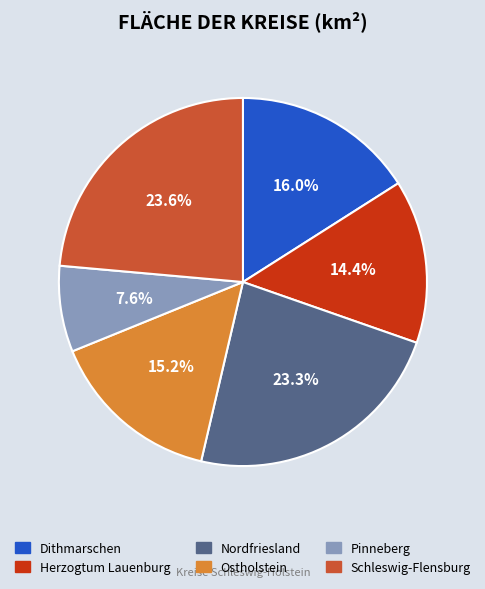

Which slice is the smallest?

Pinneberg